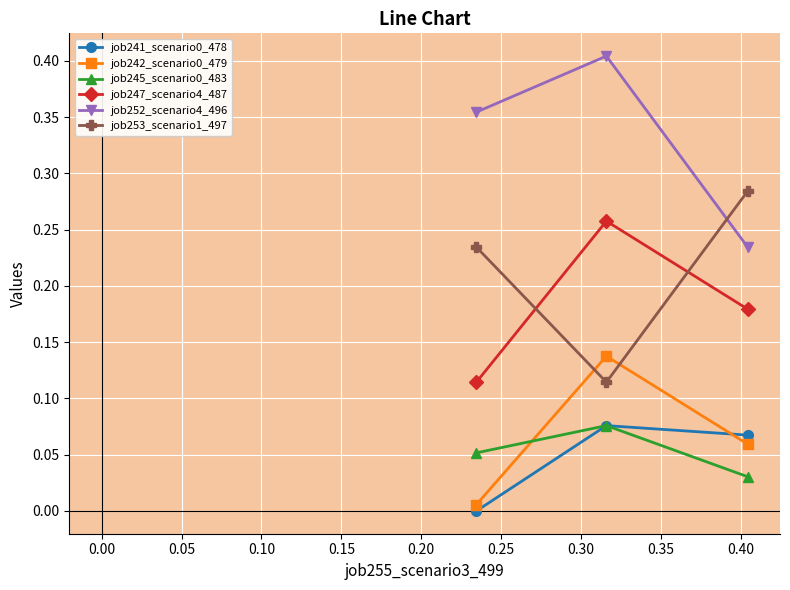

Which series has the largest total across all categories?

job252_scenario4_496